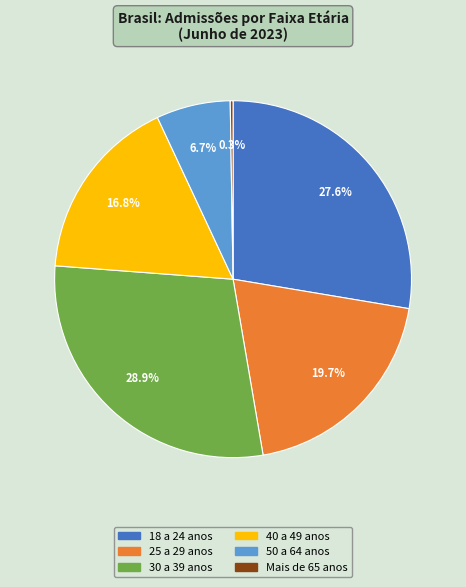

Is there any slice that represents more than half of the pie?

No